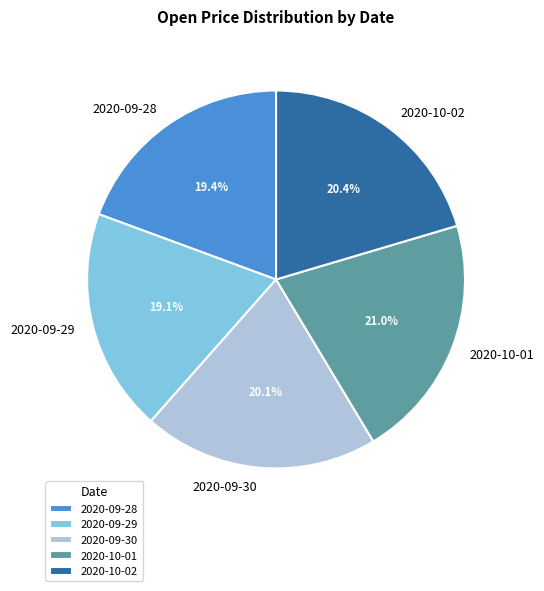

To the nearest percent, what is the combined percentage of 2020-09-29 and 2020-10-01?

40%